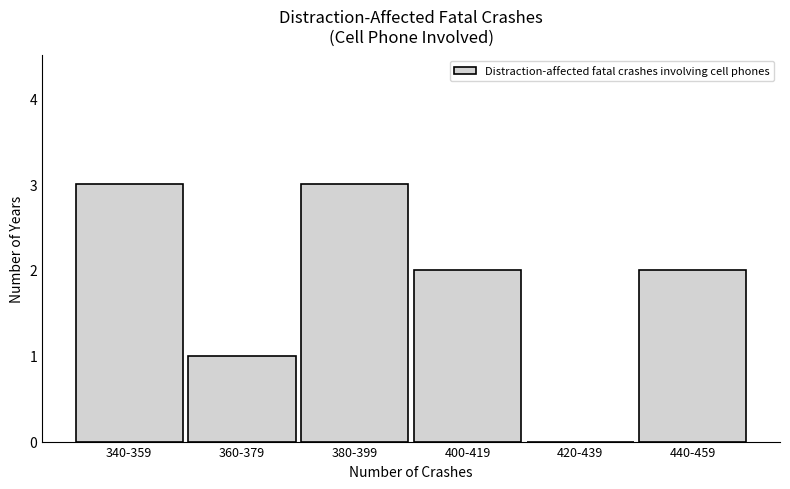

Reading right to left, what are all the values shown in this chart?

440-459=2	420-439=0	400-419=2	380-399=3	360-379=1	340-359=3